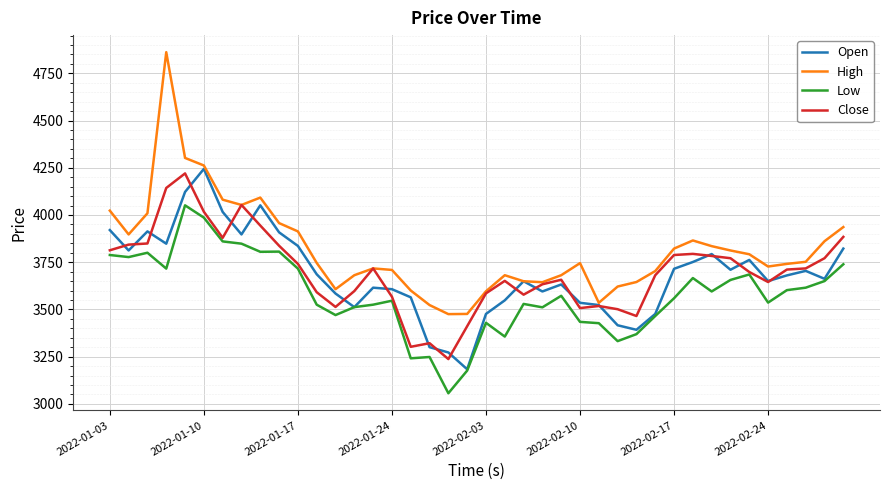

True or false: Low and High intersect in this chart.

False